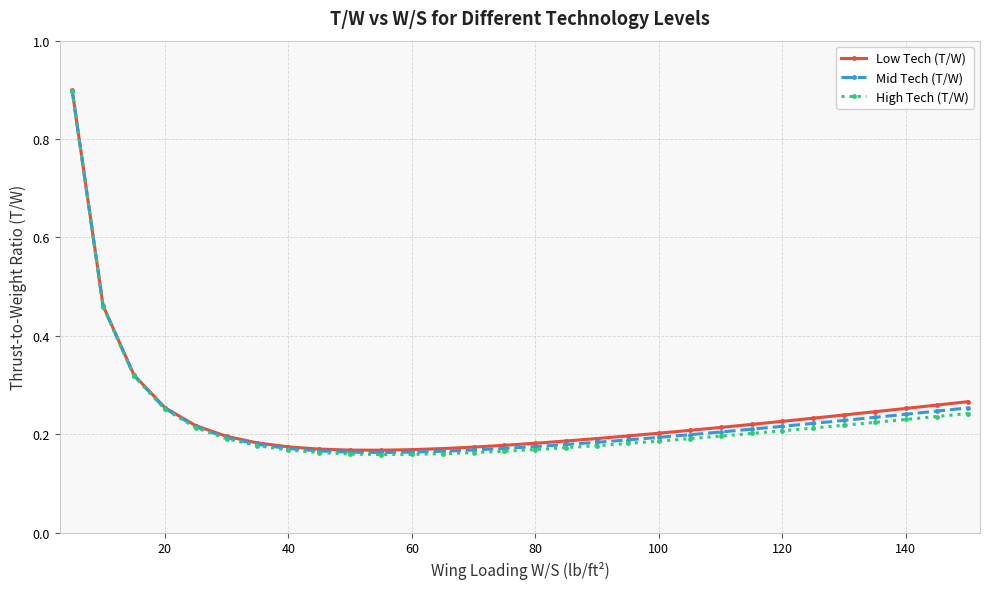

Count the Low Tech (T/W) values in the range 0 to 1.

30